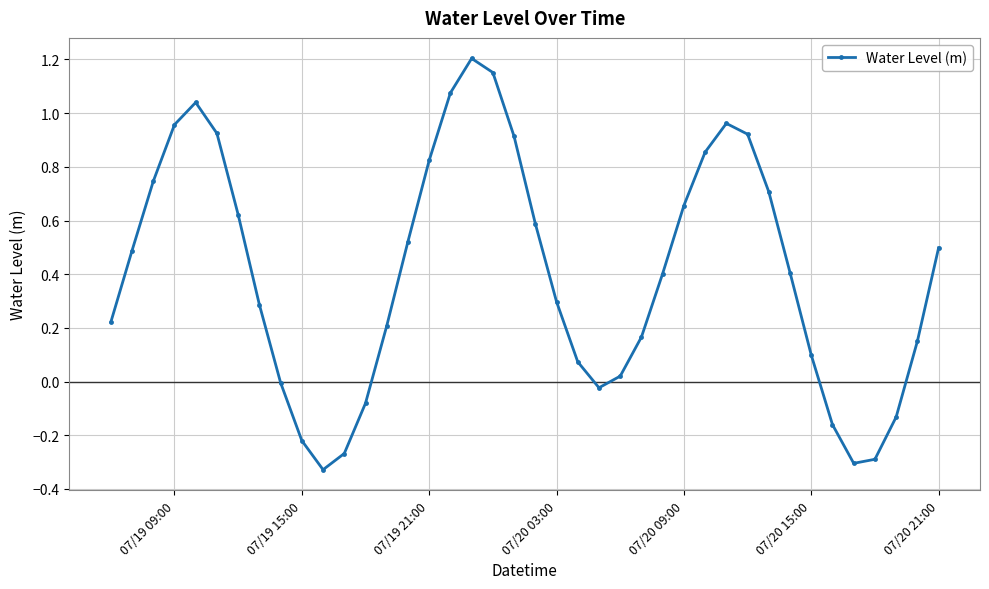

How many interior local peaks (higher than both neighbors) does the data have?

3